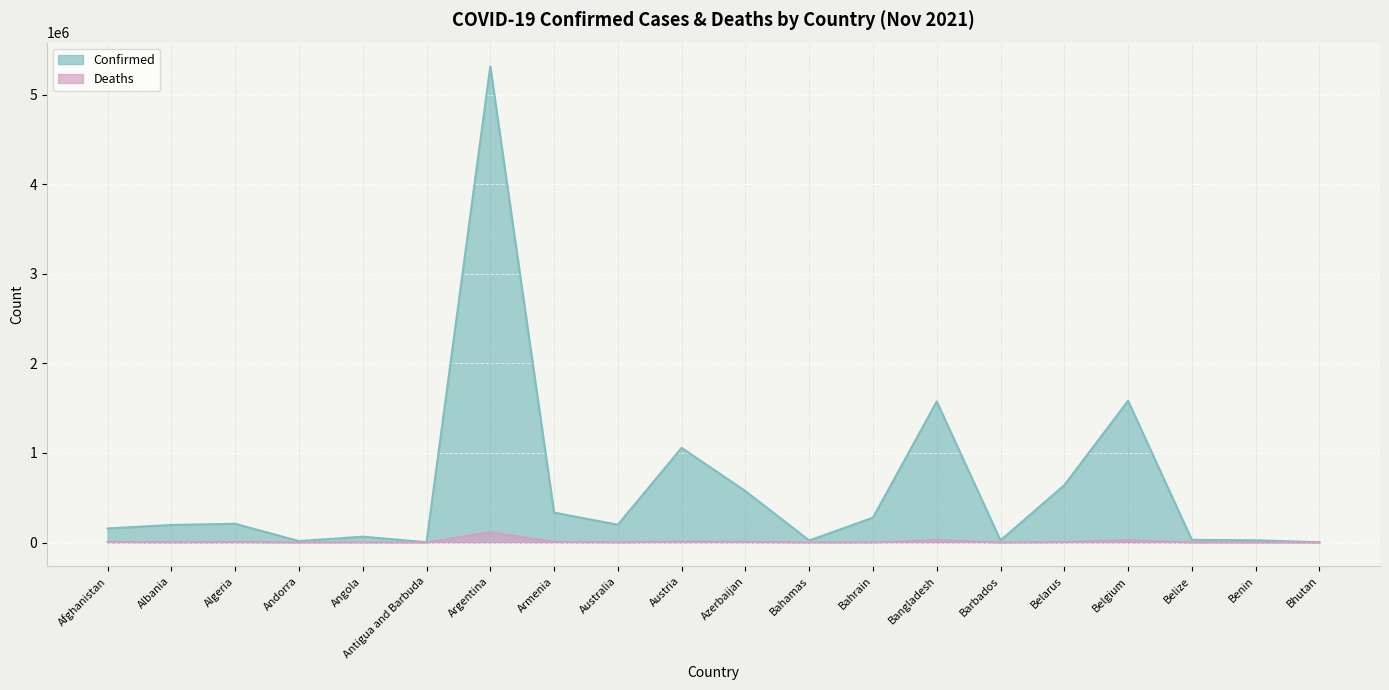

Reading right to left, list all the values displayed in this chart.

Confirmed: Bhutan=2632	Benin=24846	Belize=29501	Belgium=1581500	Belarus=640206	Barbados=23623	Bangladesh=1574088	Bahrain=277348	Bahamas=22655	Azerbaijan=573974	Austria=1056613	Australia=198443	Armenia=334075	Argentina=5314702	Antigua and Barbuda=4135	Angola=65011	Andorra=16086	Algeria=208839	Albania=195988	Afghanistan=156896
Deaths: Bhutan=3	Benin=161	Belize=558	Belgium=26568	Belarus=4948	Barbados=206	Bangladesh=27953	Bahrain=1394	Bahamas=671	Azerbaijan=7624	Austria=12015	Australia=1944	Armenia=7278	Argentina=116374	Antigua and Barbuda=108	Angola=1730	Andorra=130	Algeria=6017	Albania=3035	Afghanistan=7365